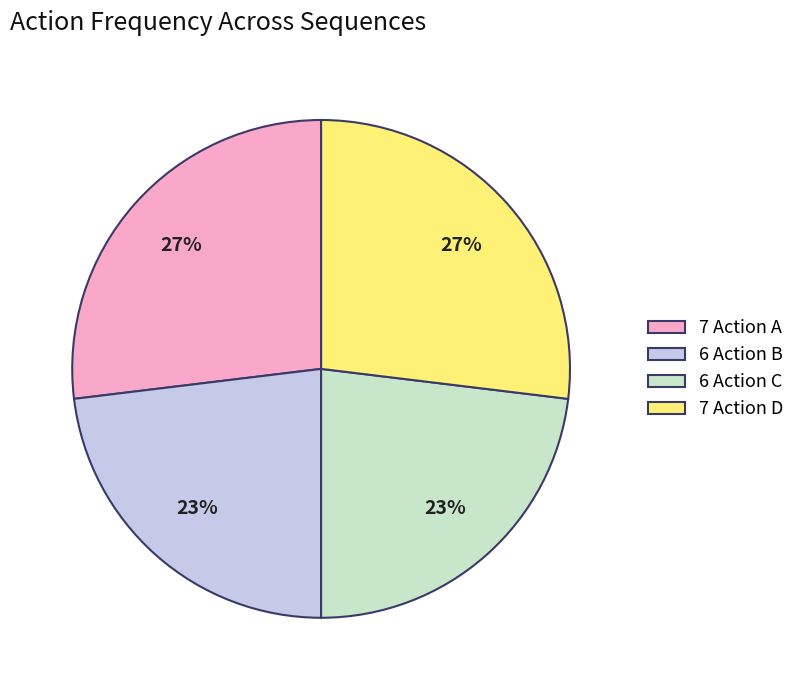

What is the ratio of the value at 6 Action C to the value at 7 Action A?

0.9